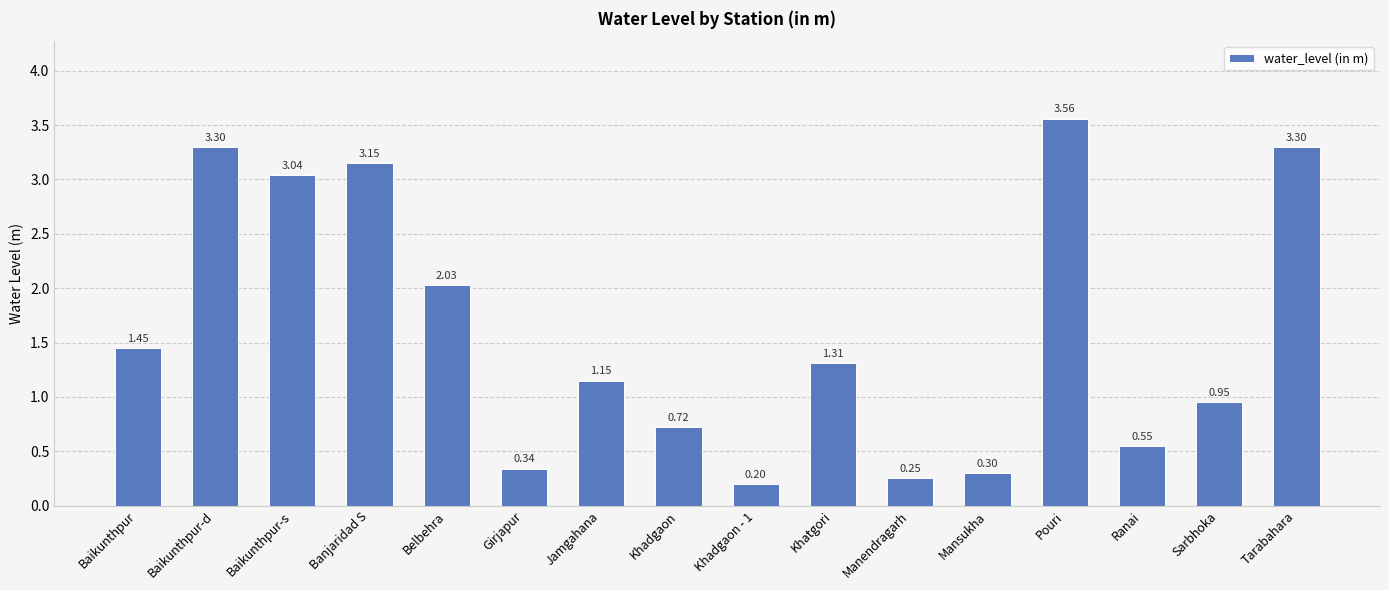

Which category has the lowest value across all series?

Khadgaon - 1